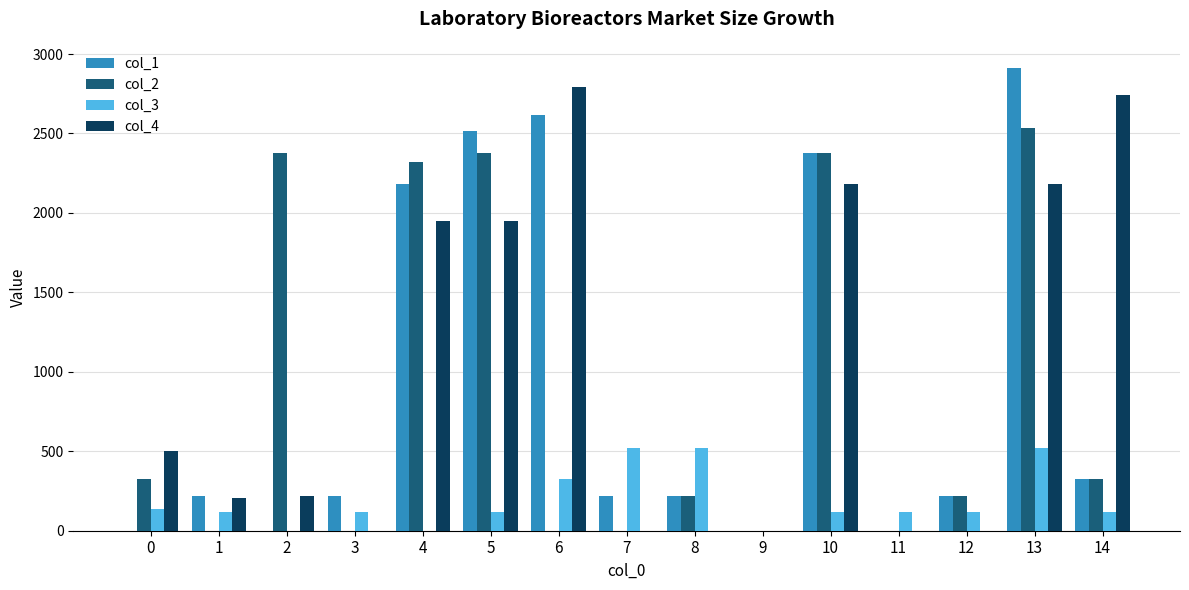

The value of col_1 at 13 is 2914.4. True or false?

True